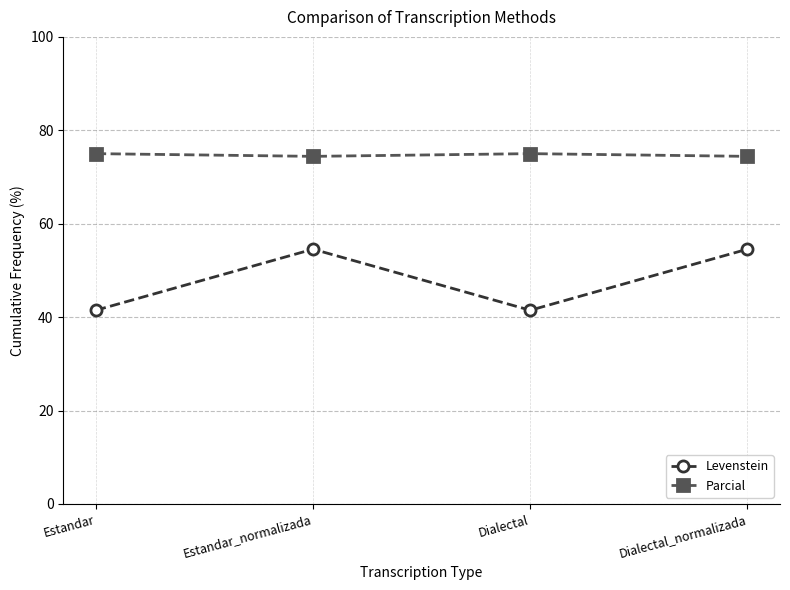

What is the minimum value shown in the chart?

41.5